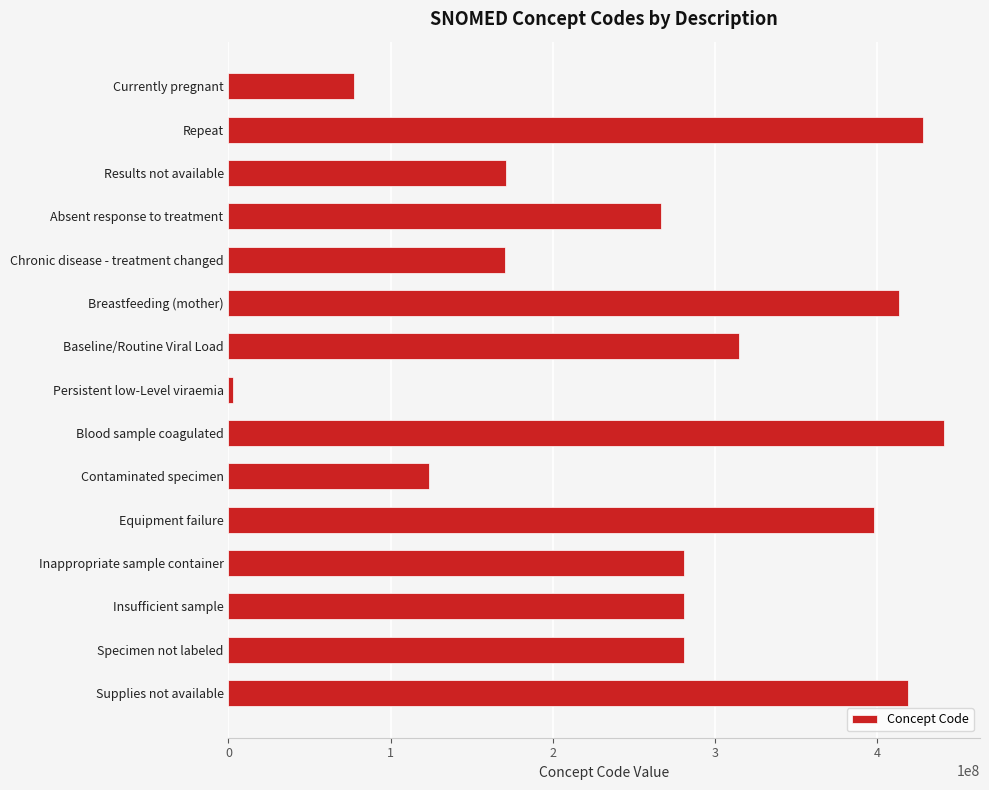

What is the change in value from Repeat to Chronic disease - treatment changed?

-257885999